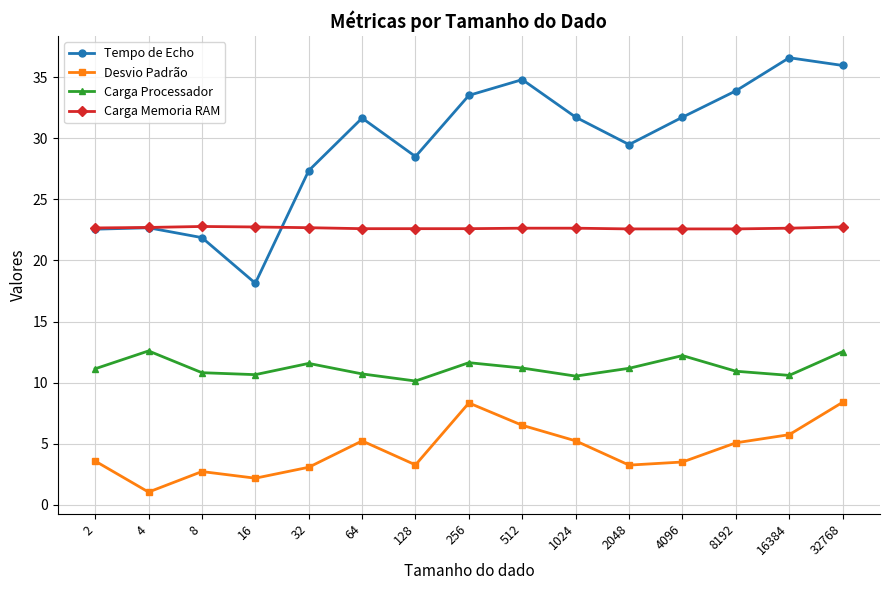

How many lines are shown in the chart?

4